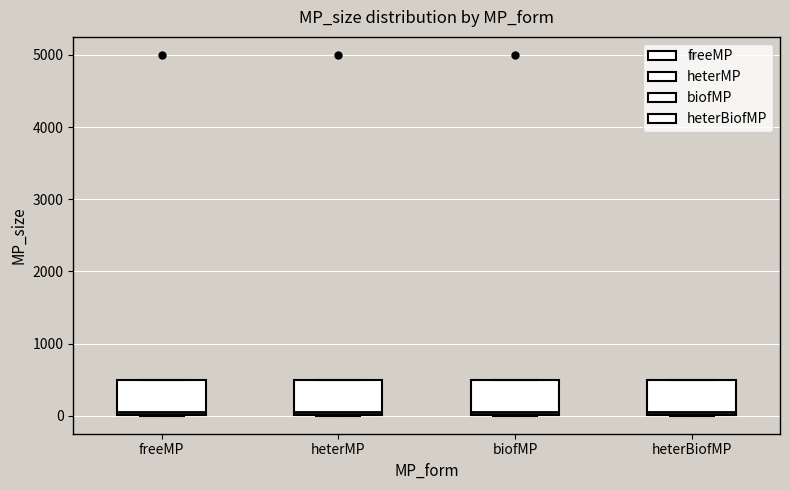

Reading left to right, transcribe this box plot: for each box, give where its median line is, the range the box spans, and where its two whiskers end, as read against the y-axis. The values are not printed on the chart, so give them approximately, as read against the axis.

freeMP: median 100, box 0 to 500, whiskers 0 to 500
heterMP: median 100, box 0 to 500, whiskers 0 to 500
biofMP: median 100, box 0 to 500, whiskers 0 to 500
heterBiofMP: median 100, box 0 to 500, whiskers 0 to 500